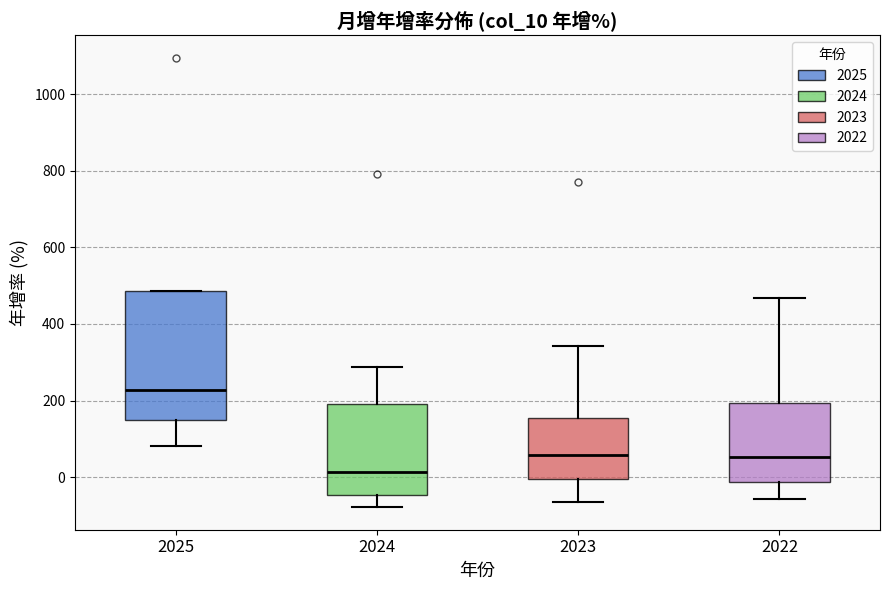

Reading left to right, read every box against the y-axis: the position of its median line, the range the box covers, and the ends of its whiskers. The values are not printed on the chart, so give them approximately, as read against the axis.

2025: median 220, box 140 to 480, whiskers 80 to 480
2024: median 20, box -40 to 180, whiskers -80 to 280
2023: median 60, box 0 to 160, whiskers -60 to 340
2022: median 60, box -20 to 200, whiskers -60 to 460